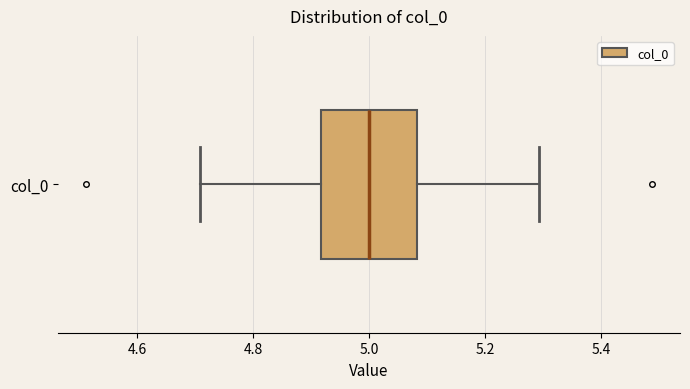

Transcribe this box plot: give where the median line is, the range the box spans, and where the two whiskers end, as read against the x-axis. The values are not printed on the chart, so give them approximately, as read against the axis.

median 5.00, box 4.92 to 5.08, whiskers 4.70 to 5.30